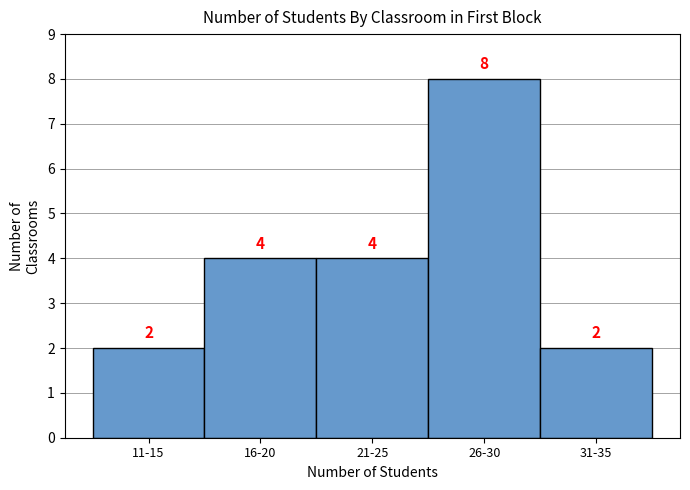

Reading left to right, extract all data points from this chart.

2	4	4	8	2